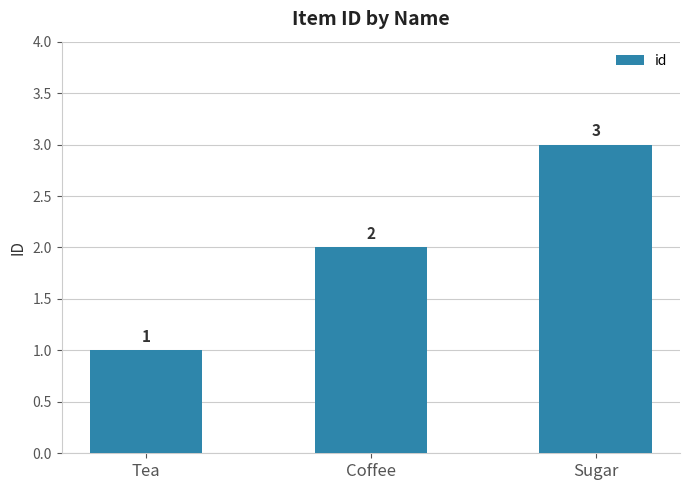

What is the difference between the maximum and minimum values?

2